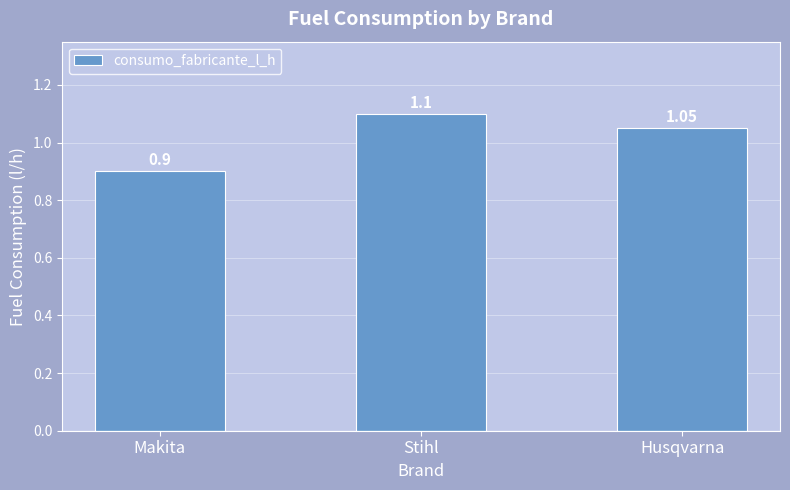

The value at Makita is 0.9. True or false?

True